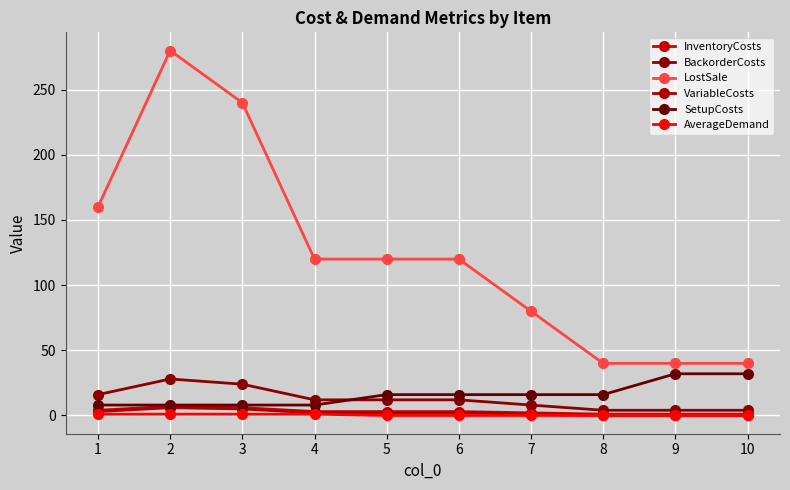

How many data points in SetupCosts are less than 16?

4